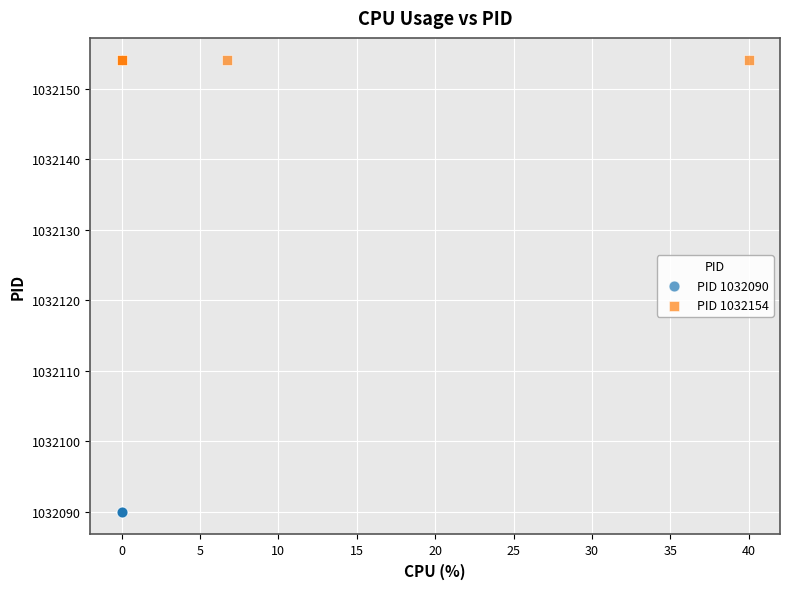

Which series reaches the maximum Y coordinate?

PID 1032154